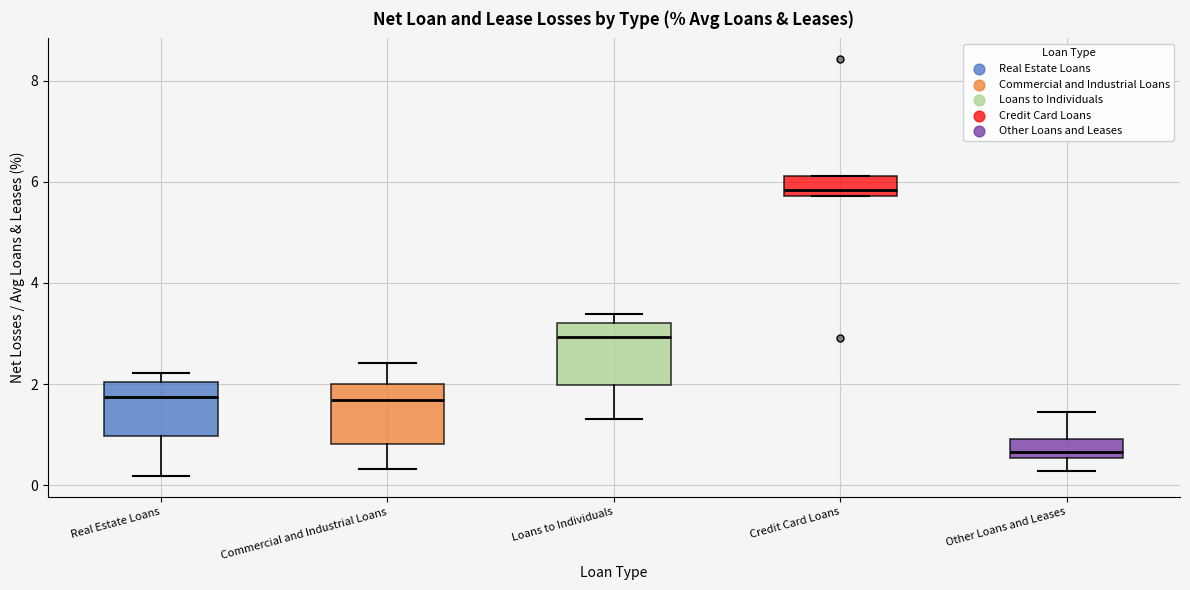

Reading left to right, transcribe this box plot: for each box, give where its median line is, the range the box spans, and where its two whiskers end, as read against the y-axis. The values are not printed on the chart, so give them approximately, as read against the axis.

Real Estate Loans: median 1.8, box 1.0 to 2.0, whiskers 0.2 to 2.2
Commercial and Industrial Loans: median 1.6, box 0.8 to 2.0, whiskers 0.4 to 2.4
Loans to Individuals: median 3.0, box 2.0 to 3.2, whiskers 1.4 to 3.4
Credit Card Loans: median 5.8 (just above the box's lower edge), box 5.8 to 6.2, whiskers 5.8 to 6.2
Other Loans and Leases: median 0.6 (just above the box's lower edge), box 0.6 to 1.0, whiskers 0.2 to 1.4